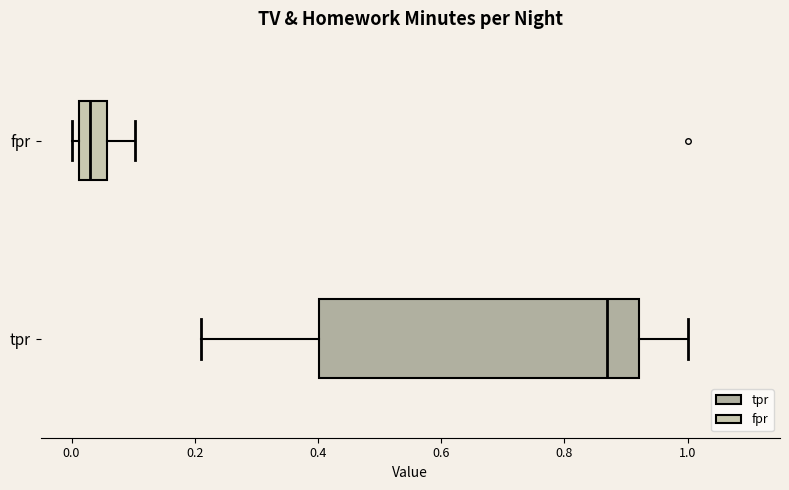

Where is the left edge of the box for fpr on the x-axis? The values are not printed on the chart, so give them approximately, as read against the axis.

0.02